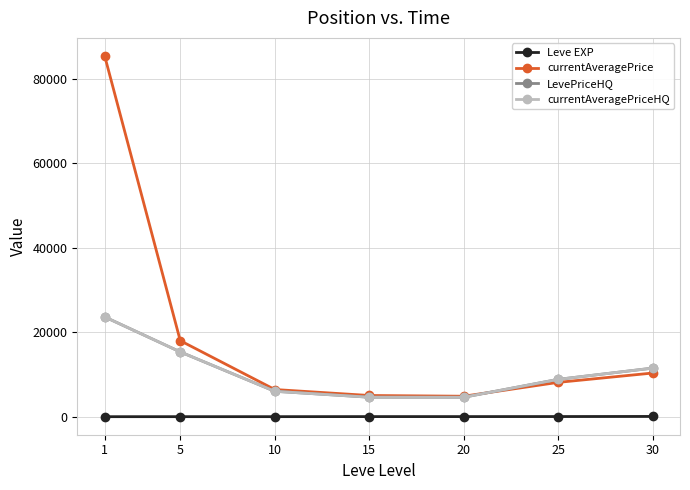

What is the value of the currentAveragePrice point at the 2nd from the left?

17990.7